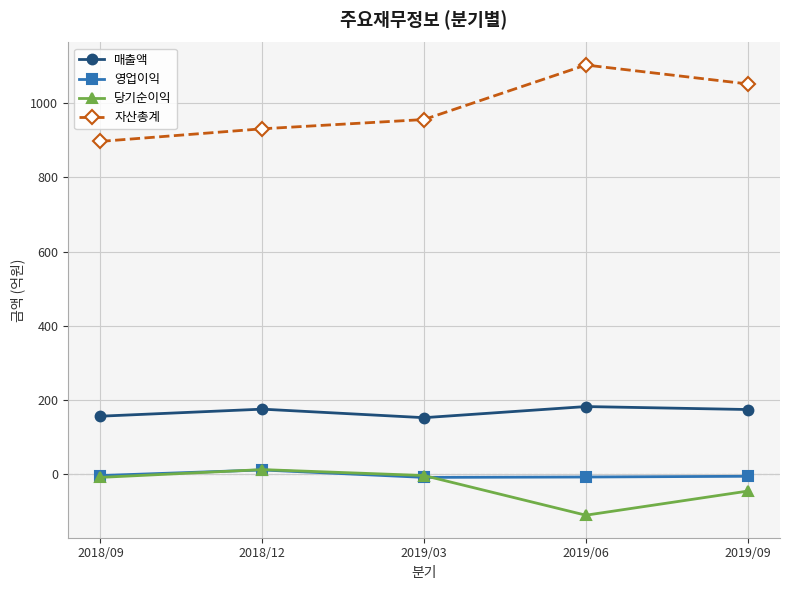

The value of 매출액 at 2019/03 is 152. True or false?

True